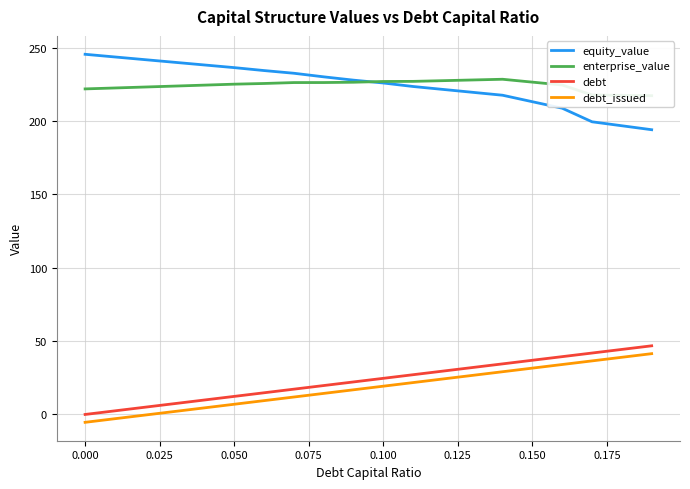

True or false: debt and equity_value intersect in this chart.

False